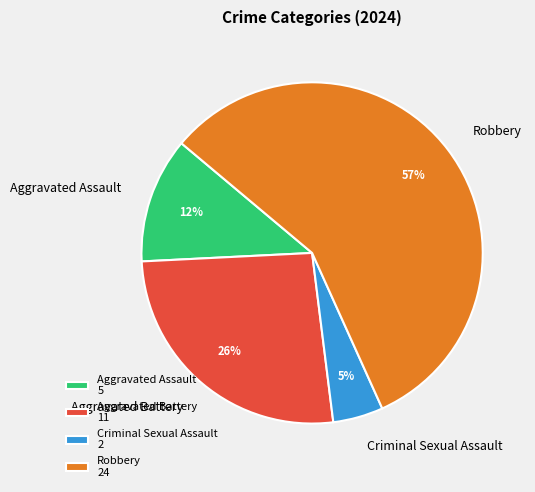

Do Aggravated Assault and Robbery together represent more than half of the pie?

Yes